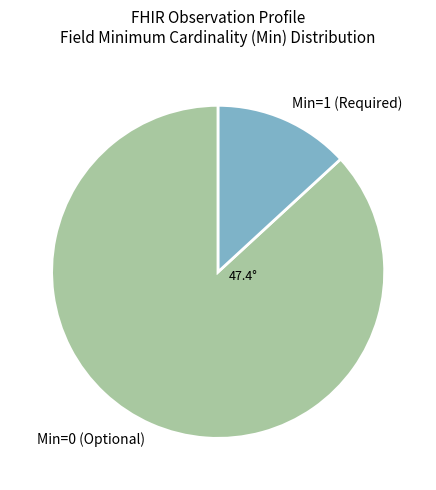

Count the number of slices in the pie.

2